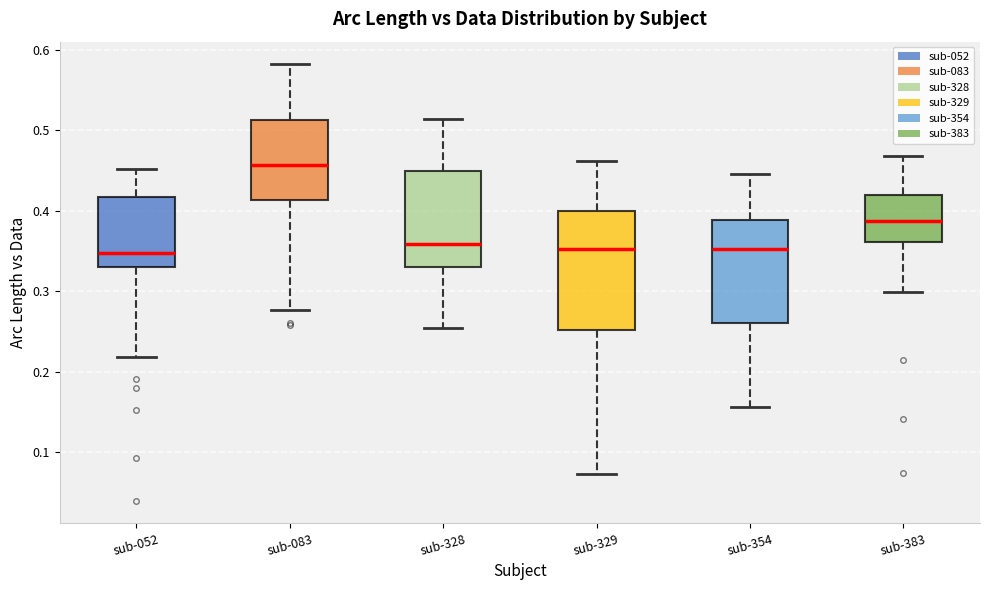

Reading left to right, read every box against the y-axis: the position of its median line, the range the box covers, and the ends of its whiskers. The values are not printed on the chart, so give them approximately, as read against the axis.

sub-052: median 0.35, box 0.33 to 0.42, whiskers 0.22 to 0.45
sub-083: median 0.46, box 0.41 to 0.51, whiskers 0.28 to 0.58
sub-328: median 0.36, box 0.33 to 0.45, whiskers 0.25 to 0.51
sub-329: median 0.35, box 0.25 to 0.40, whiskers 0.07 to 0.46
sub-354: median 0.35, box 0.26 to 0.39, whiskers 0.16 to 0.45
sub-383: median 0.39, box 0.36 to 0.42, whiskers 0.30 to 0.47